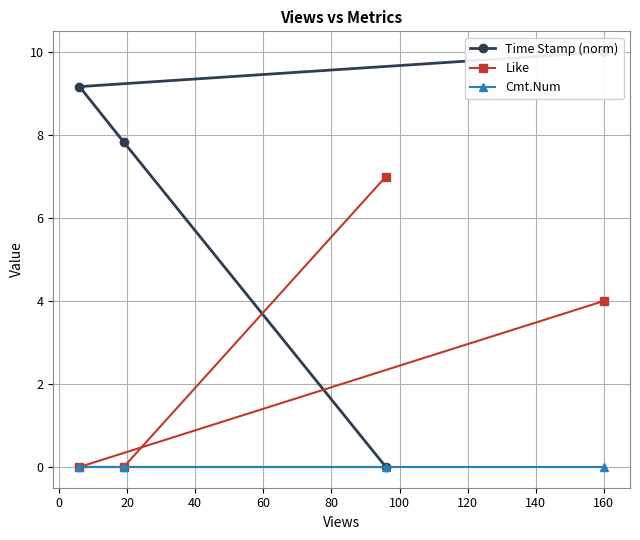

The value of Time Stamp (norm) at 0 is 5.1. True or false?

False